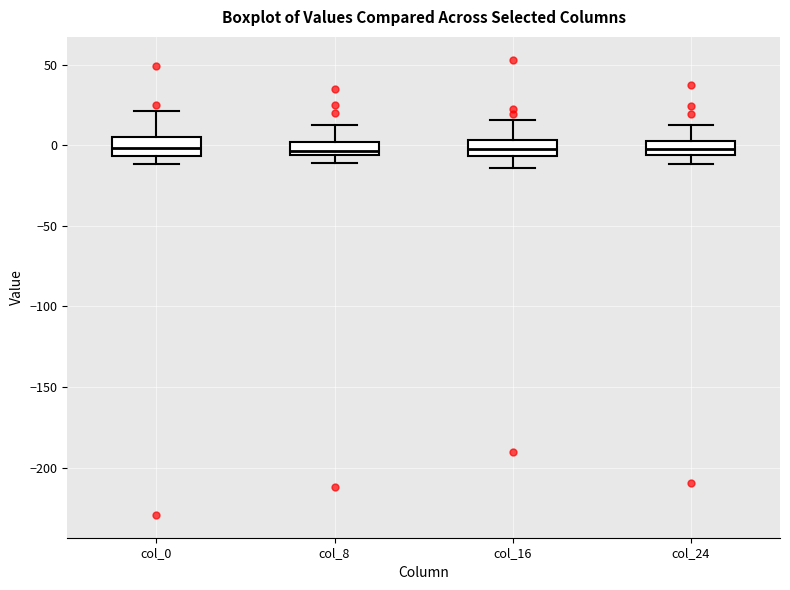

Where is the upper edge of the box for col_8 on the y-axis? The values are not printed on the chart, so give them approximately, as read against the axis.

0